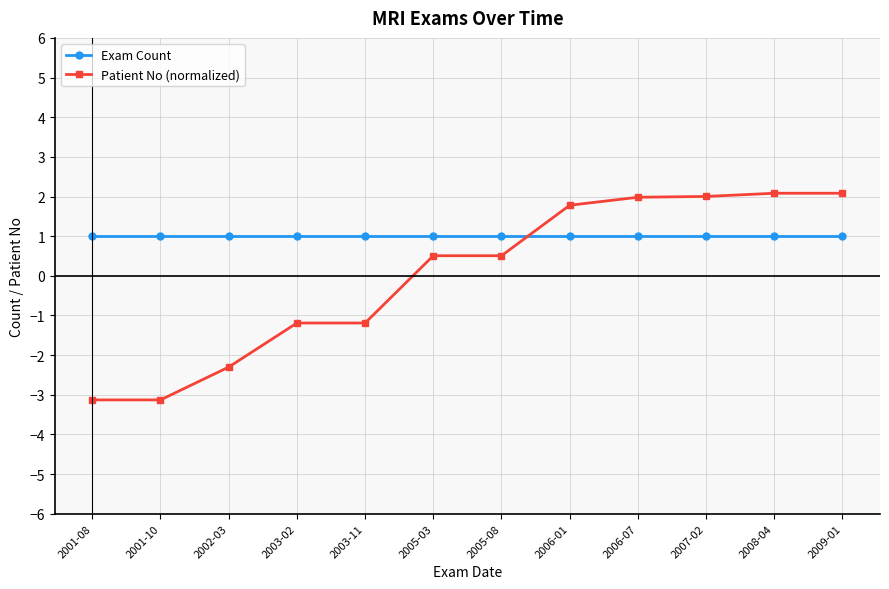

What is the spread (max minus min) of values at 2002-03?

3.3